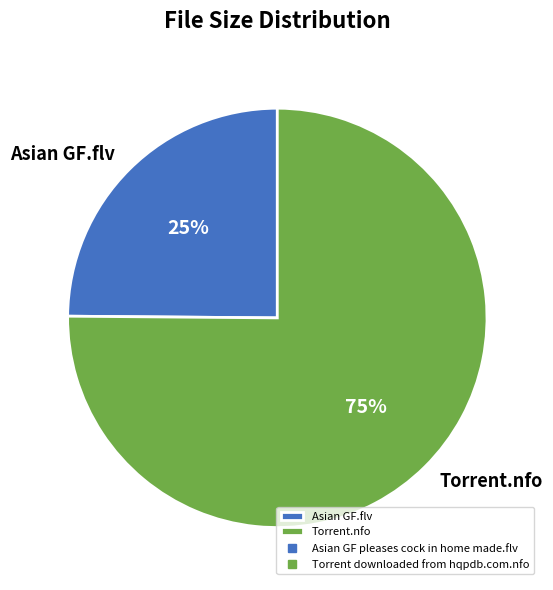

Which category has the smallest portion of the pie?

Asian GF.flv